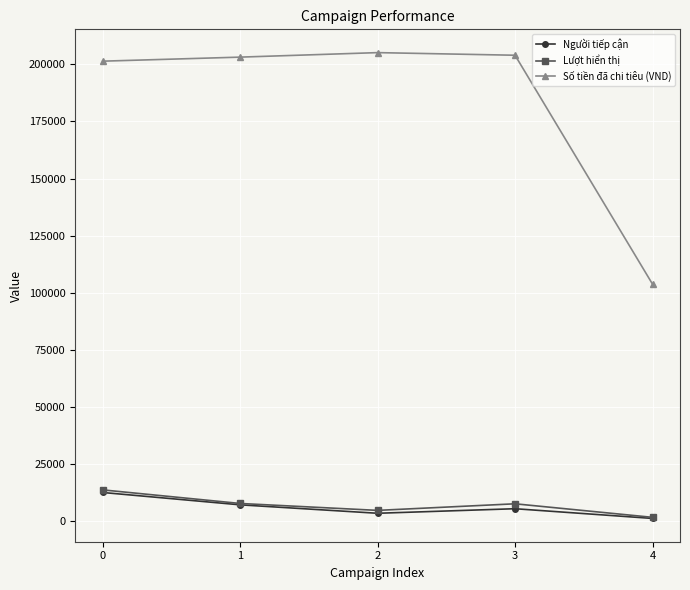

Which series has the largest range (max minus min)?

Số tiền đã chi tiêu (VND)